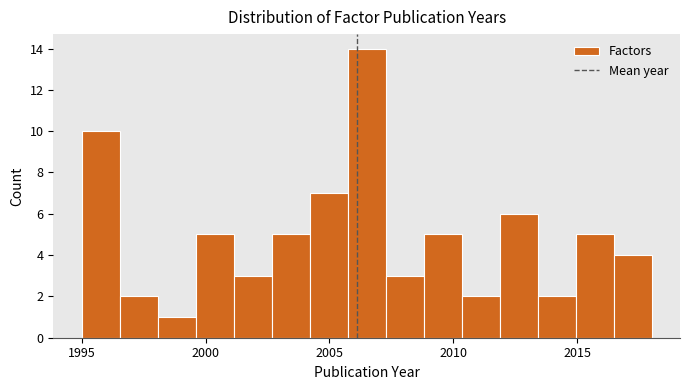

Read against the x-axis, roughly where is the centre of the tallest bar?

2006.5